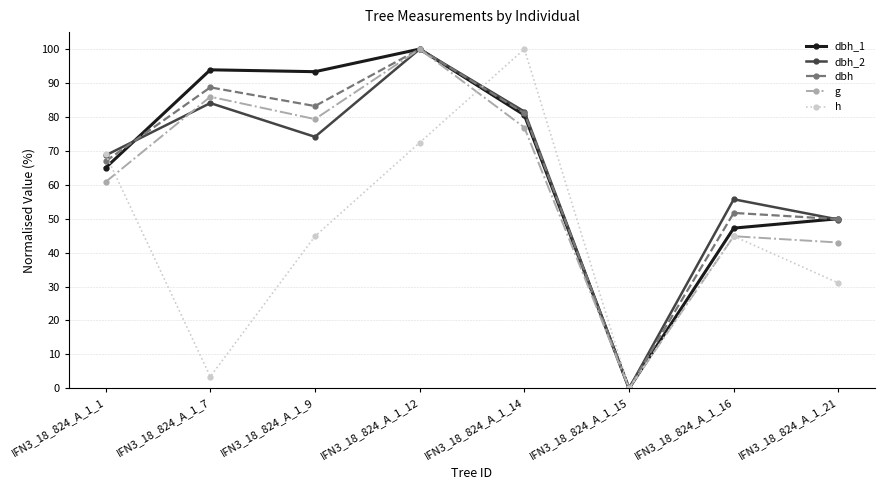

True or false: dbh has more than 0 points higher than both neighbors.

True